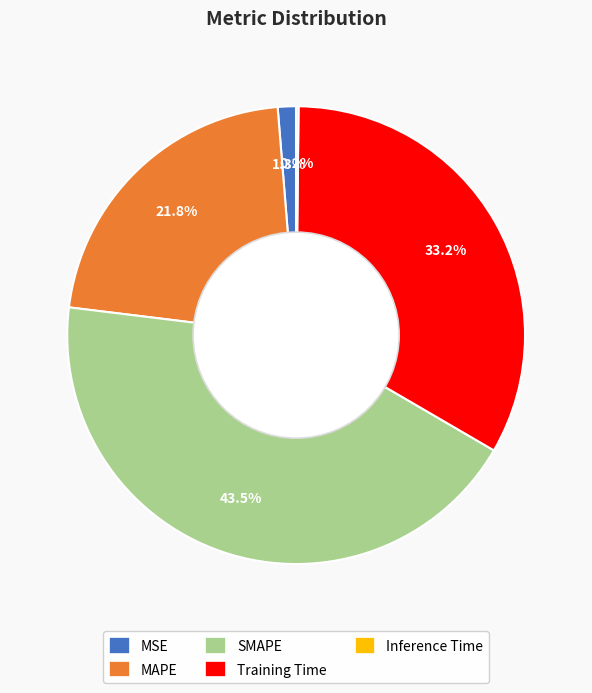

What is the ratio of the value at SMAPE to the value at MAPE?

2.0